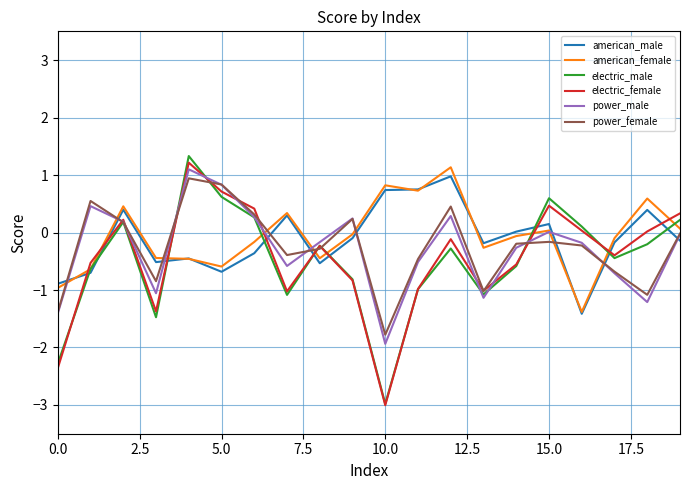

What is the highest value of the american_male series?

1.0